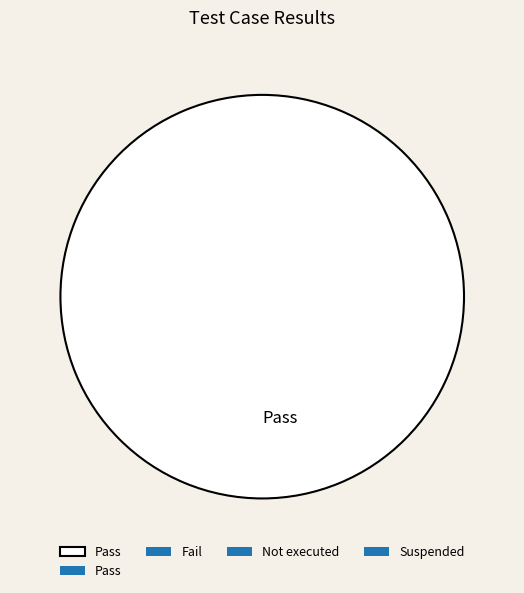

The Pass slice represents 100% of the pie. True or false?

True